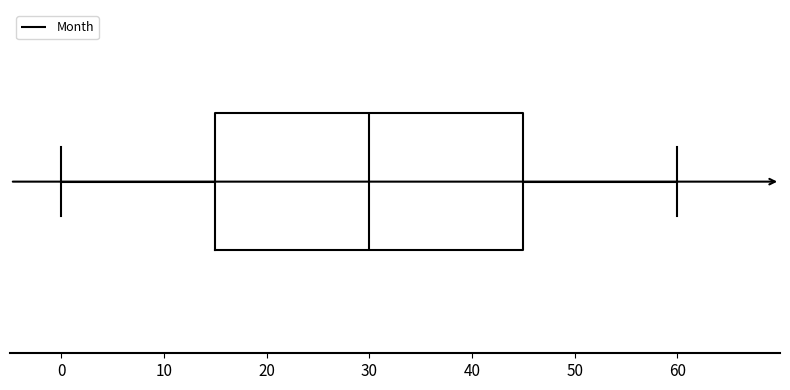

Where is the right edge of the box on the x-axis? The values are not printed on the chart, so give them approximately, as read against the axis.

45